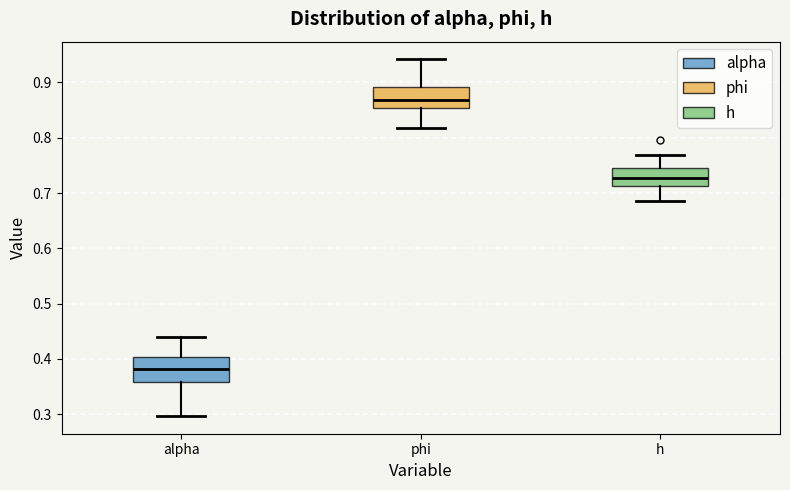

Which box's median line is the highest?

phi